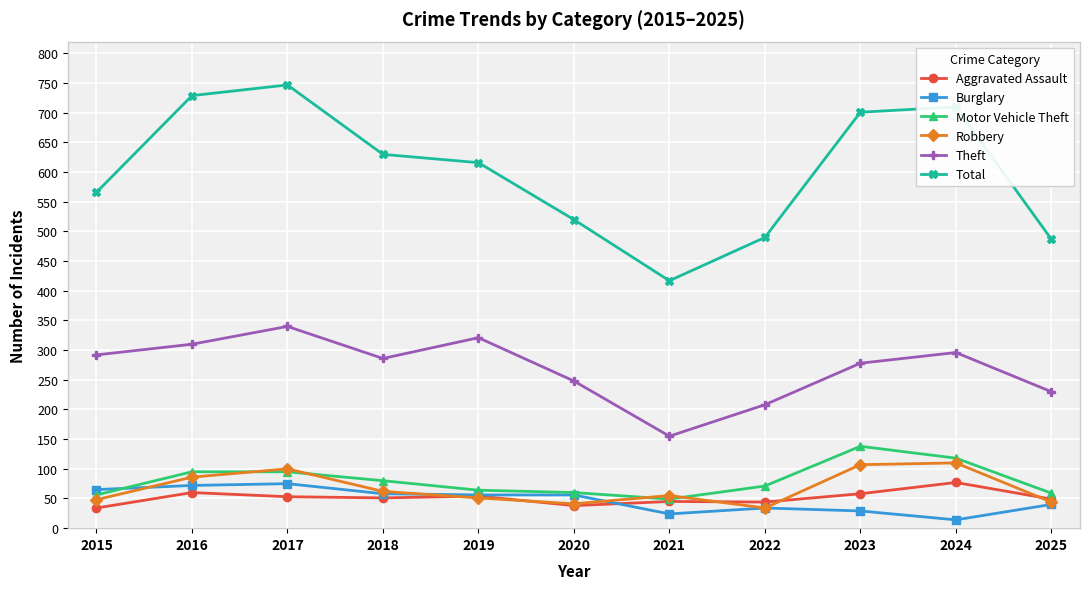

What is the value of the Robbery point at the 4th from the left?

62